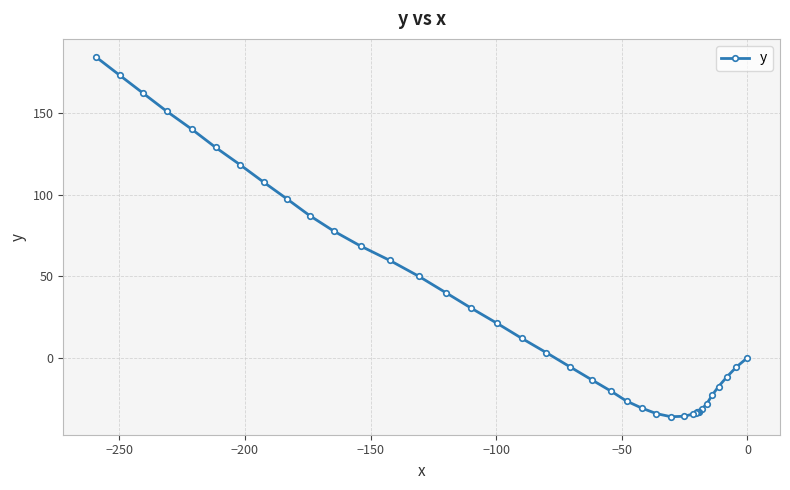

What is the average value?

29.8